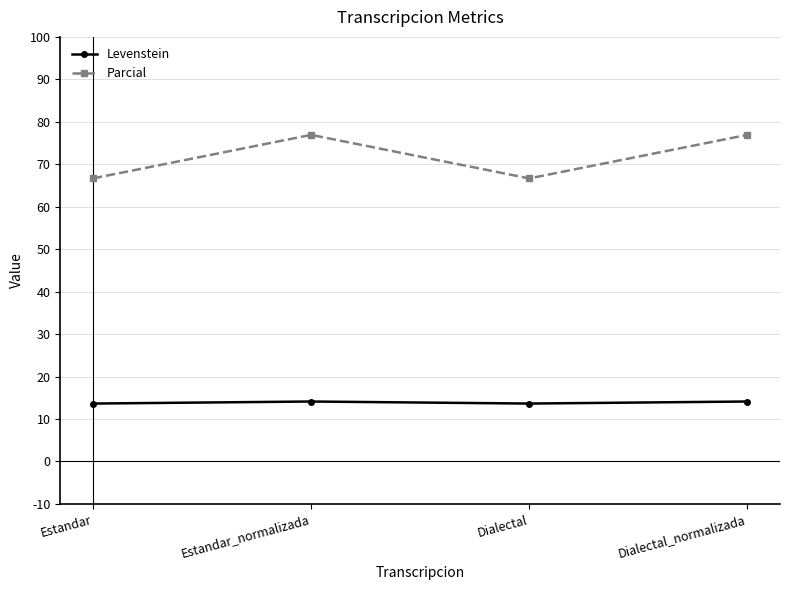

True or false: Levenstein and Parcial cross at least once.

False